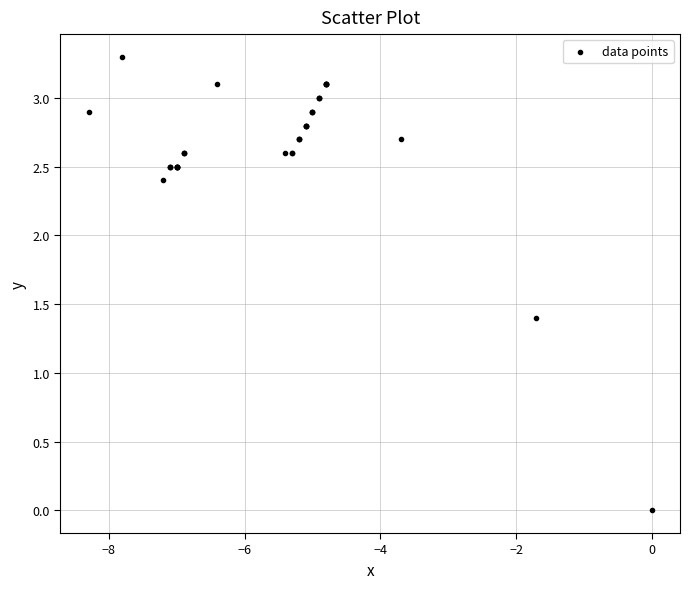

What Y value in the scatter plot is closest to 1?

1.4